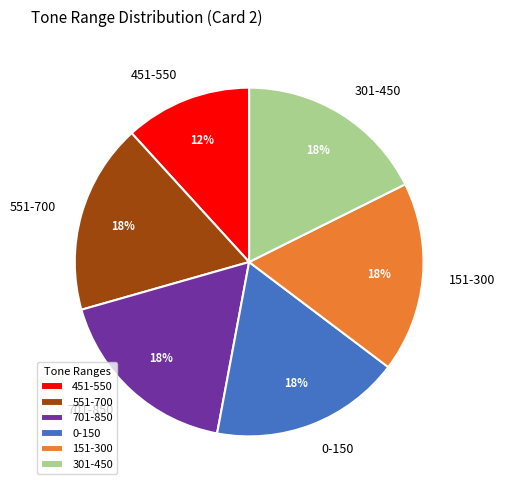

To the nearest percent, what portion does 451-550 represent?

12%